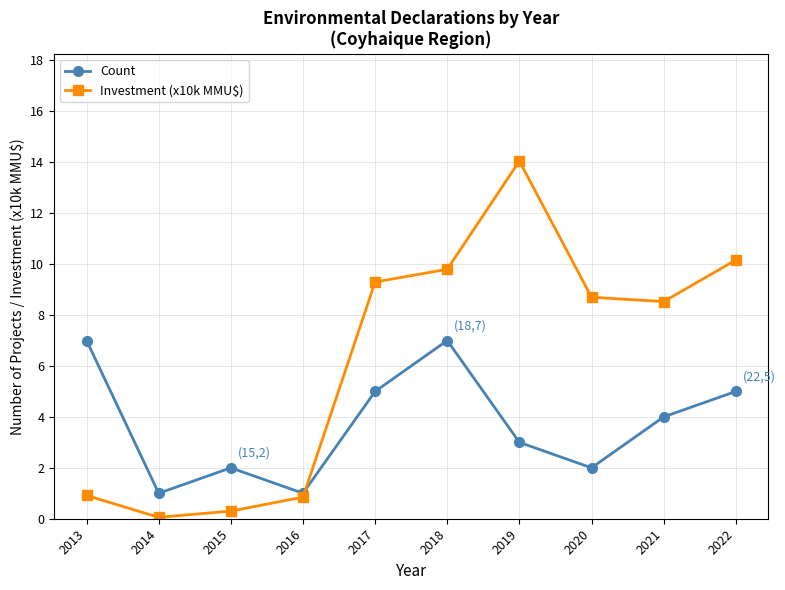

What is the difference between the highest and lowest values at 2013?

6.1